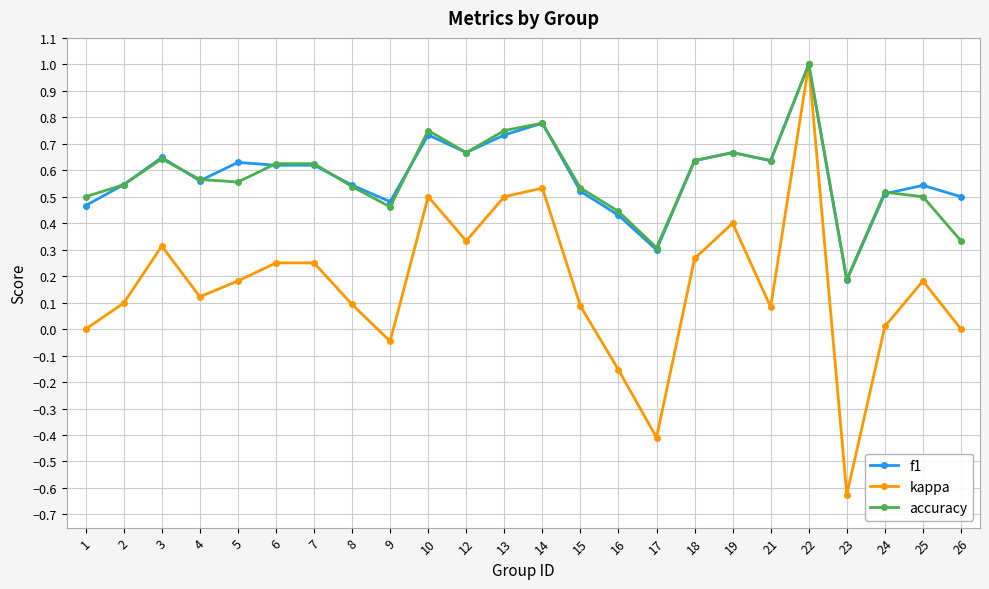

True or false: accuracy has a value of 0.5 at 25.

True